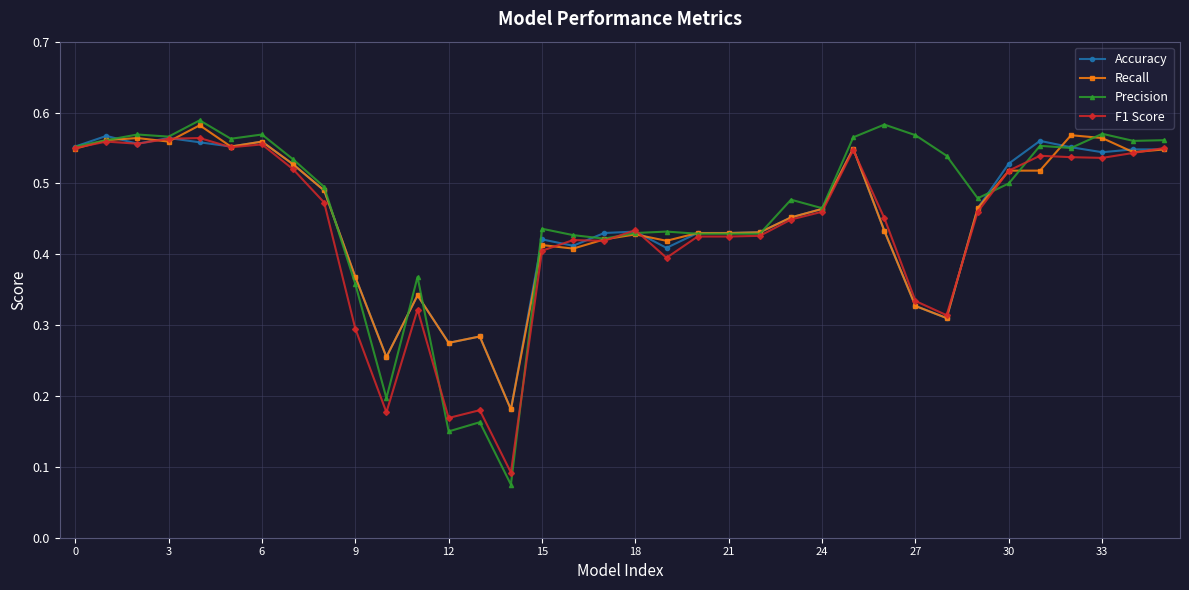

Which series has the largest range (max minus min)?

Precision